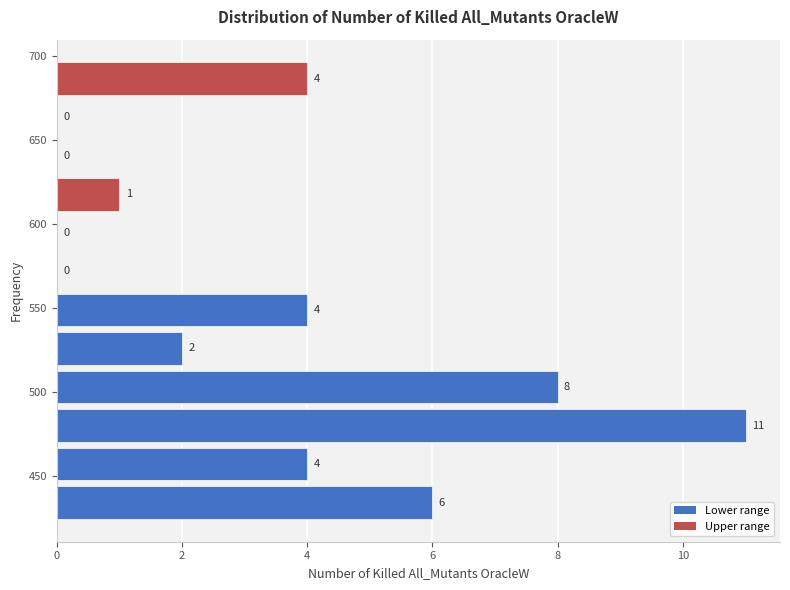

Reading bottom to top, transcribe this chart: for each bar, give the range it covers on the y-axis and its length. The bar edges are not printed on the chart, so give them approximately, as read against the axis.

425 to 445: 6
445 to 470: 4
470 to 490: 11
490 to 515: 8
515 to 540: 2
540 to 560: 4
560 to 585: 0
585 to 605: 0
605 to 630: 1
630 to 650: 0
650 to 675: 0
675 to 700: 4